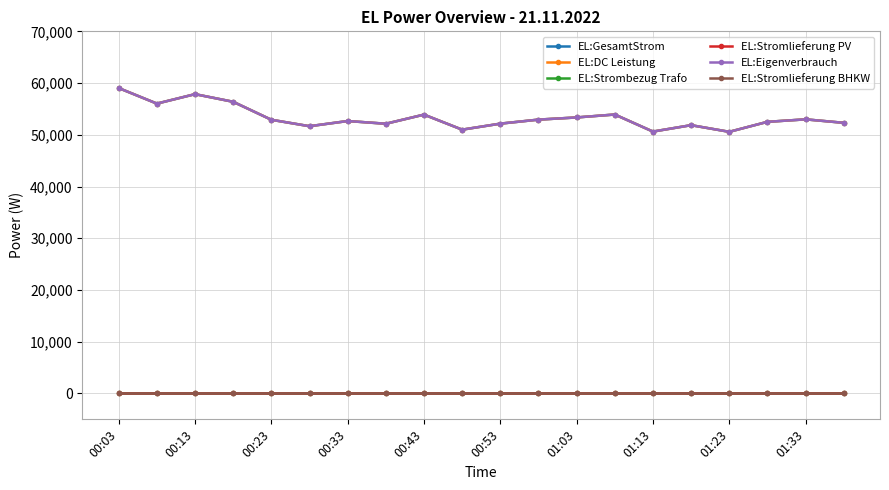

Does the chart have visible grid lines?

Yes